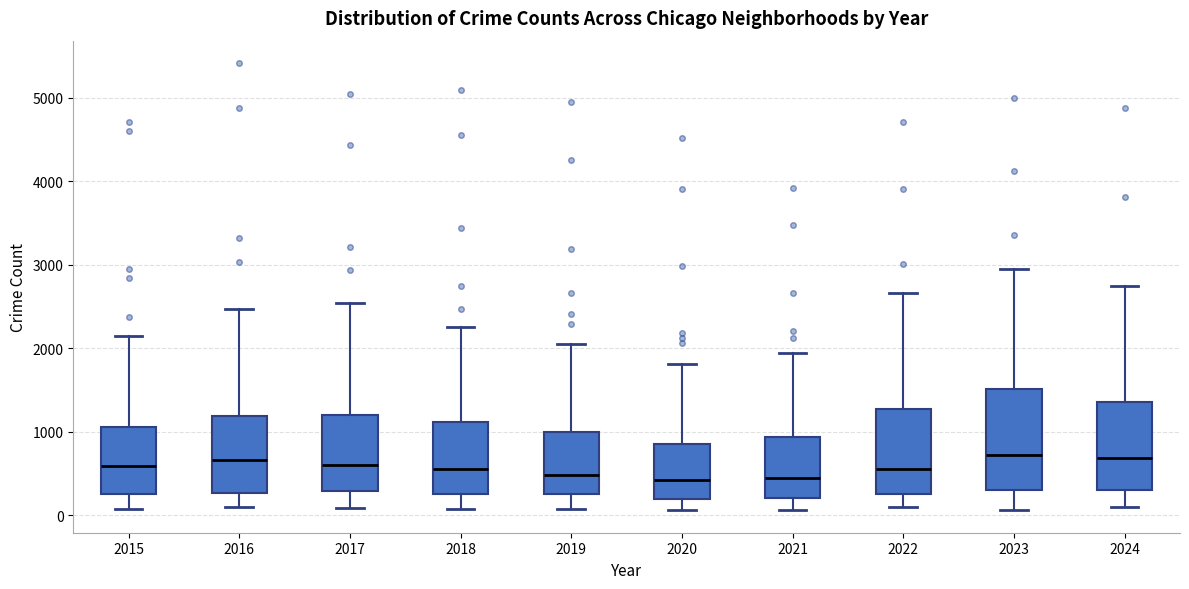

Comparing the boxes themselves (not the whiskers), which one is the tallest?

2023